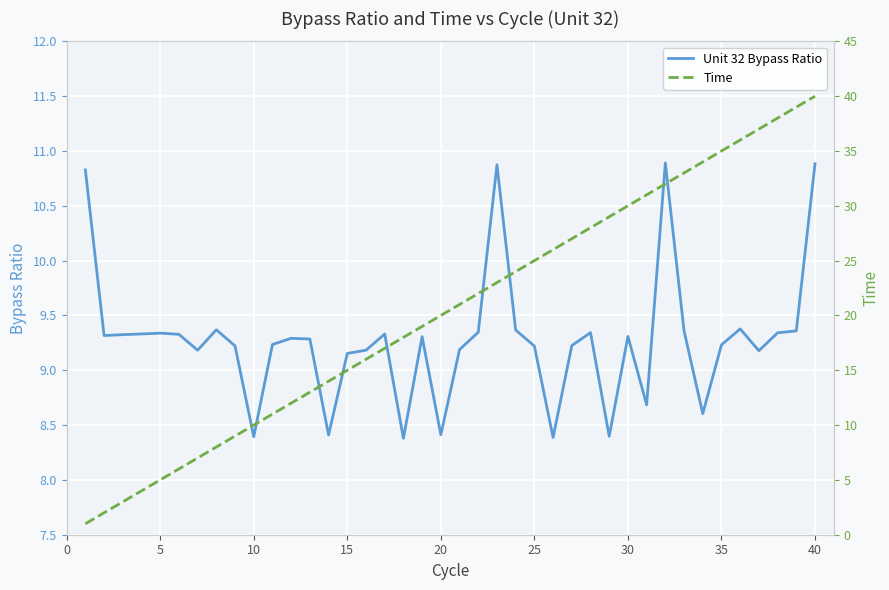

True or false: Time has more than 0 points higher than both neighbors.

False